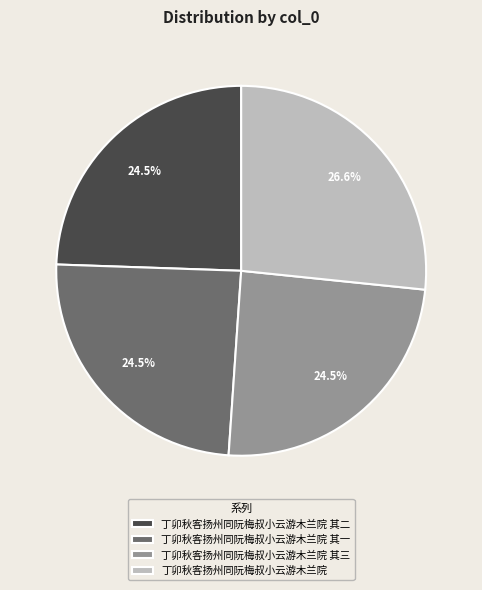

To the nearest percent, what is the difference between the largest and smallest slice percentages?

2%